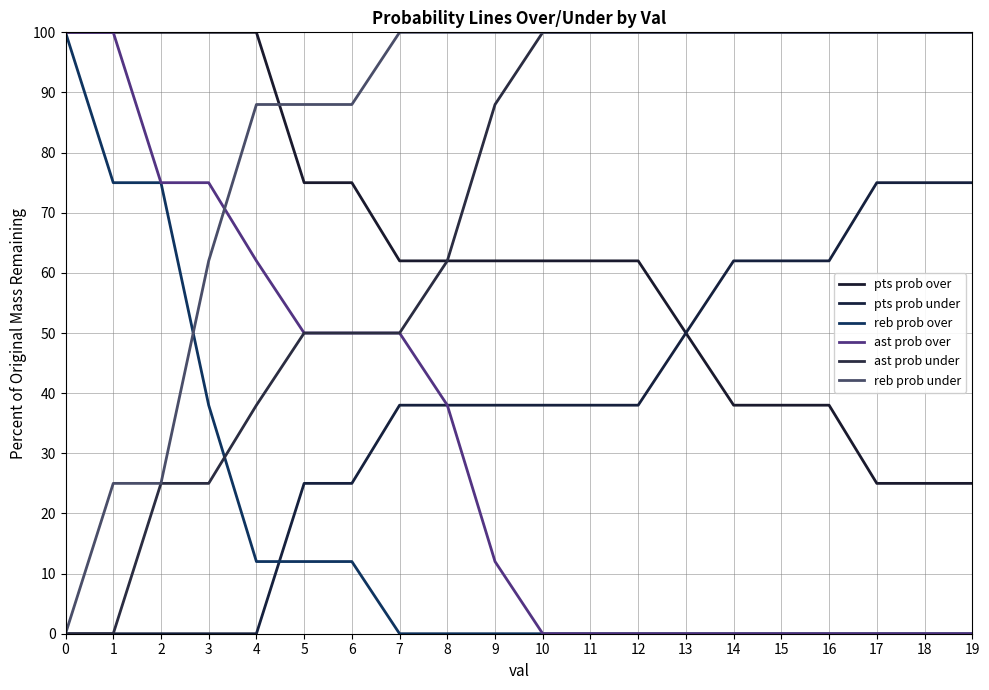

How many lines are shown in the chart?

6